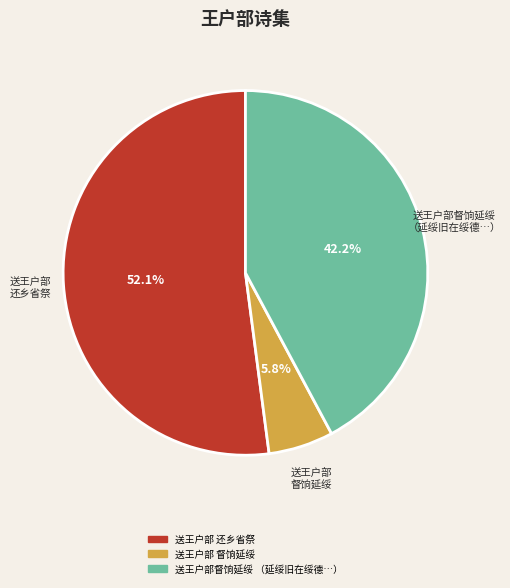

How many segments does this pie chart have?

3